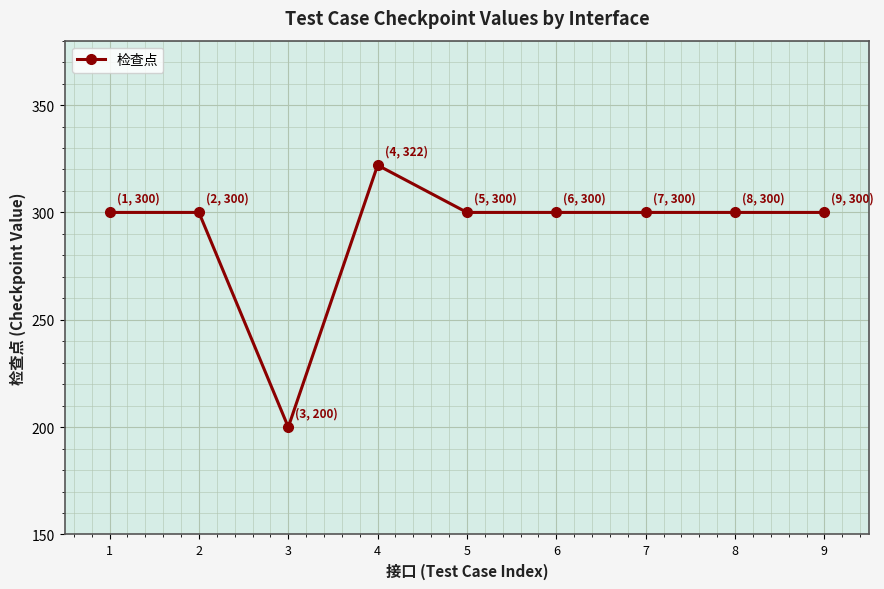

How many data points does each series have?

9